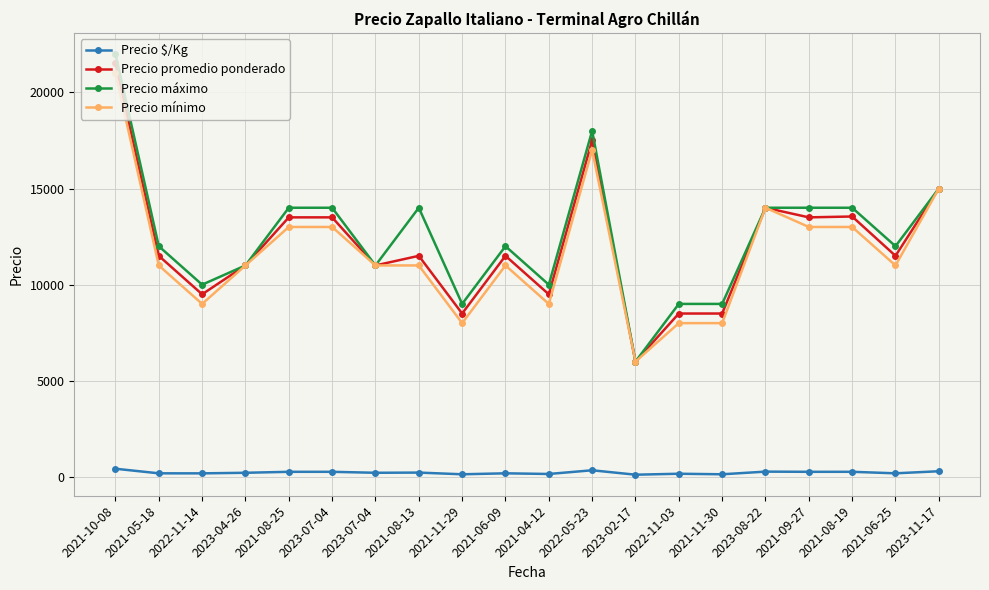

Reading left to right, list all the values displayed in this chart.

Precio $/Kg: 430	192	190	220	270	270	220	230	142	192	158	350	120	170	142	280	270	271	192	300
Precio promedio ponderado: 21500	11500	9500	11000	13500	13500	11000	11500	8500	11500	9500	17500	6000	8500	8500	14000	13500	13545	11500	15000
Precio máximo: 22000	12000	10000	11000	14000	14000	11000	14000	9000	12000	10000	18000	6000	9000	9000	14000	14000	14000	12000	15000
Precio mínimo: 21000	11000	9000	11000	13000	13000	11000	11000	8000	11000	9000	17000	6000	8000	8000	14000	13000	13000	11000	15000